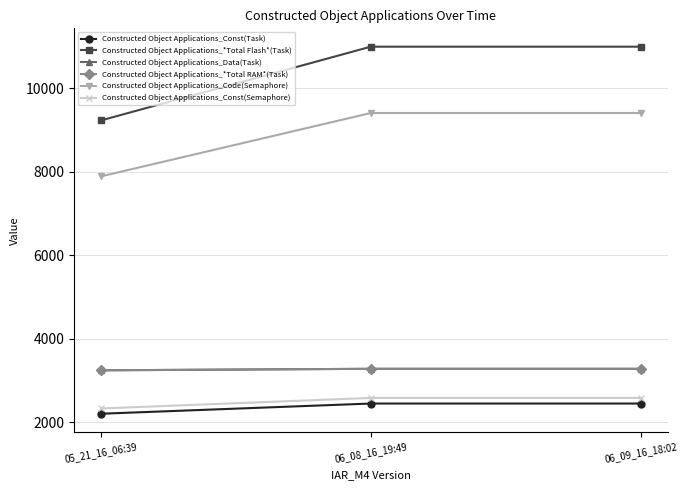

True or false: Constructed Object Applications_*Total Flash*(Task) has a value of 10989 at 06_09_16_18:02.

True